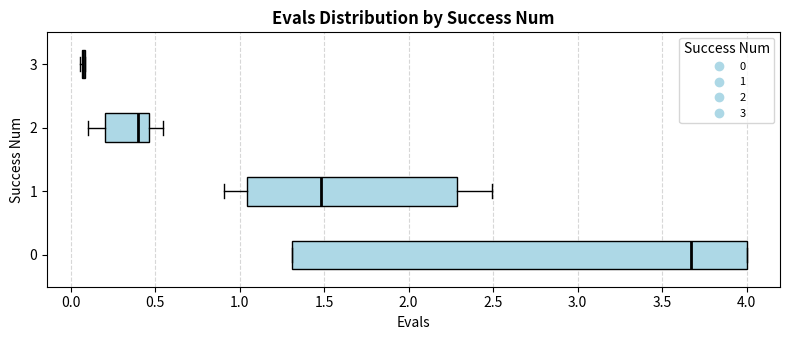

Reading bottom to top, read every box against the x-axis: the position of its median line, the range the box covers, and the ends of its whiskers. The values are not printed on the chart, so give them approximately, as read against the axis.

0: median 3.65, box 1.30 to 4.00, whiskers 1.30 to 4.00
1: median 1.50, box 1.05 to 2.30, whiskers 0.90 to 2.50
2: median 0.40, box 0.20 to 0.45, whiskers 0.10 to 0.55
3: box collapsed to a line at 0.05, whiskers 0.05 to 0.10